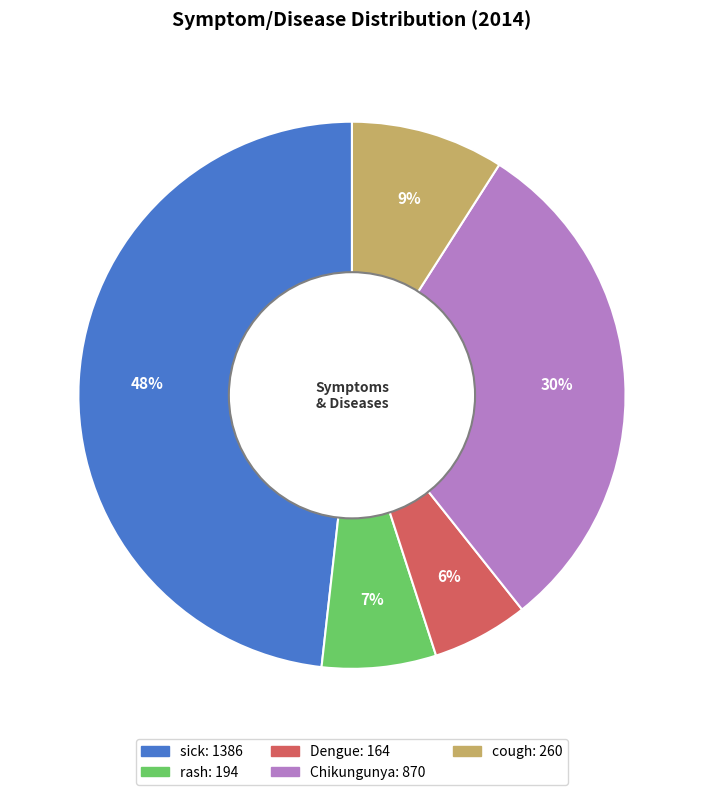

To the nearest percent, what percentage of the pie is rash?

7%